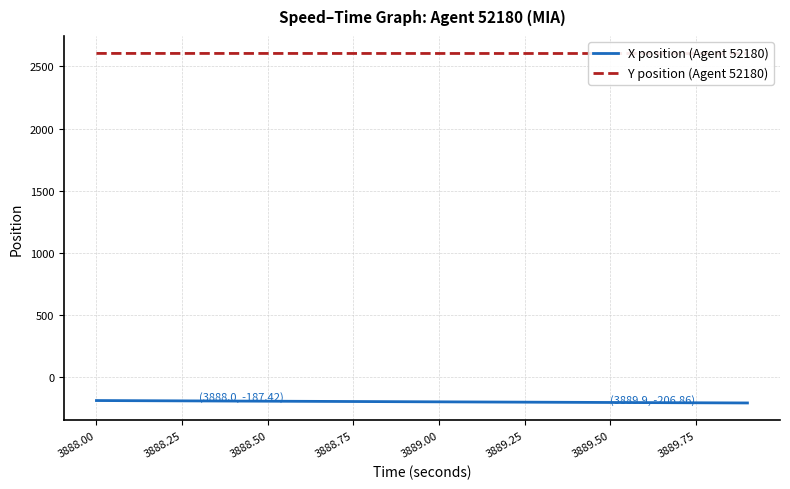

Which series has the widest spread of values?

X position (Agent 52180)